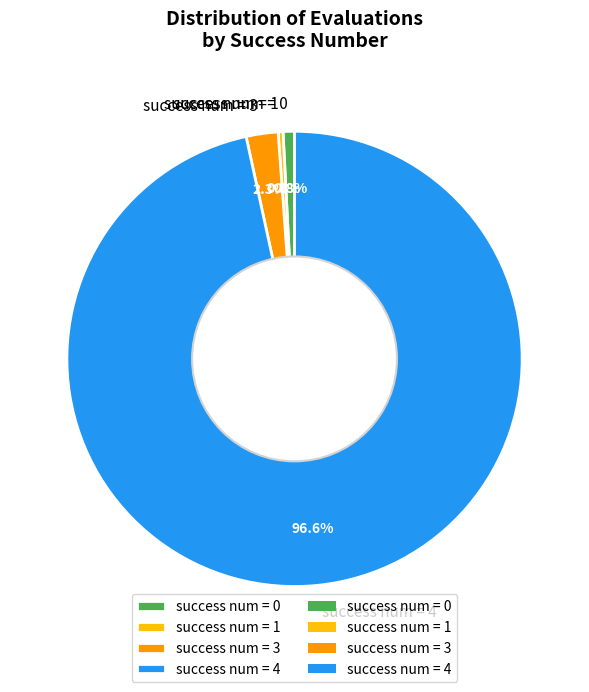

How many segments does this pie chart have?

4